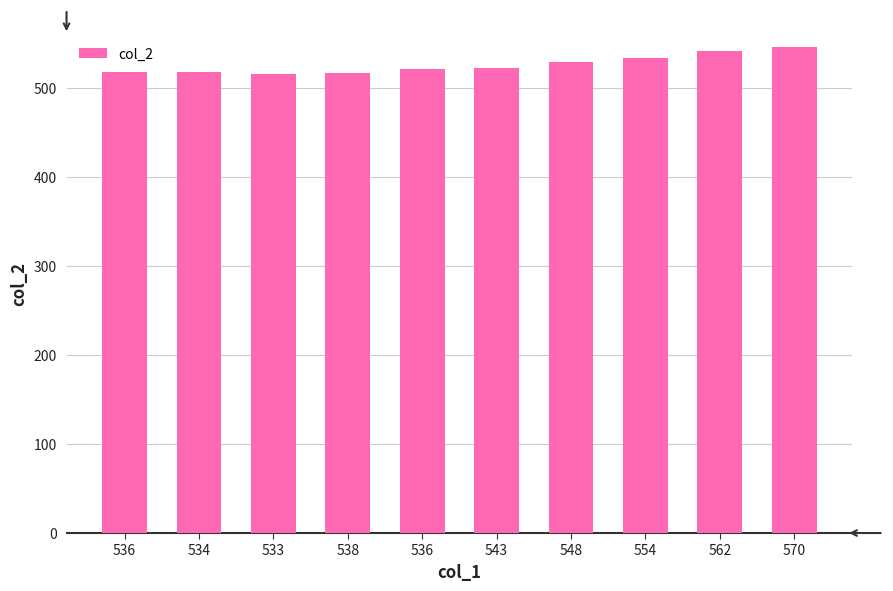

How many series are shown in this chart?

1